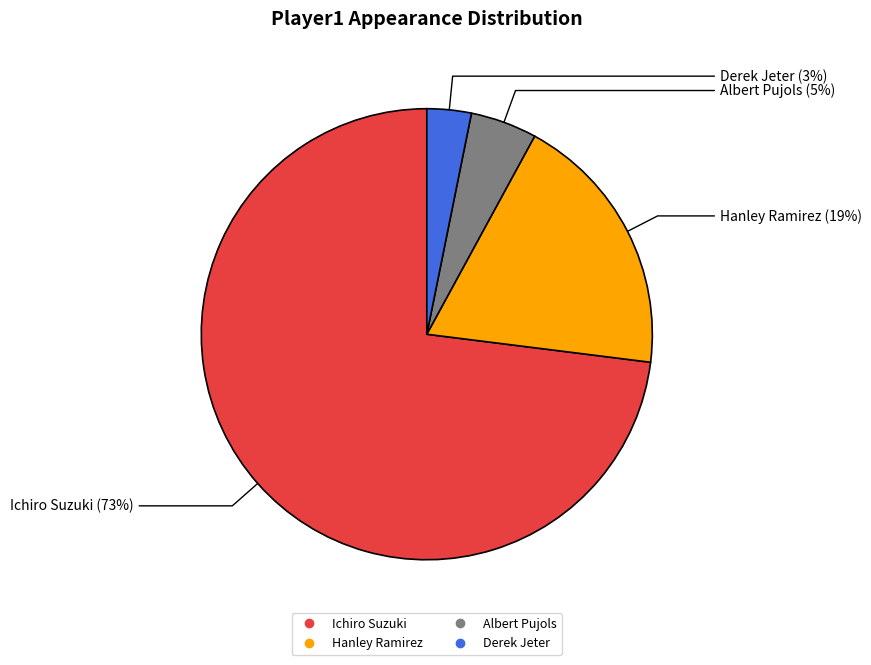

Is it true that Derek Jeter is 3% of the pie?

True